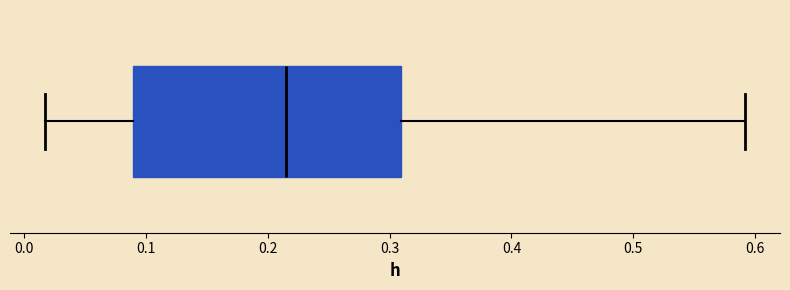

Read this box plot against the x-axis: the position of the median line, the range covered by the box, and the ends of both whiskers. The values are not printed on the chart, so give them approximately, as read against the axis.

median 0.21, box 0.09 to 0.31, whiskers 0.02 to 0.59